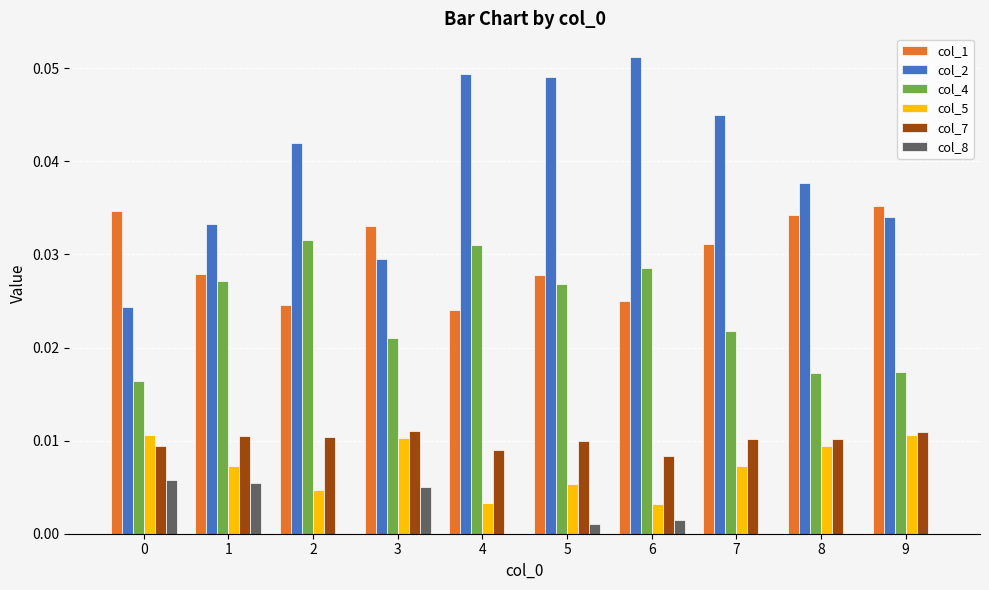

Which series has the largest total across all categories?

col_2